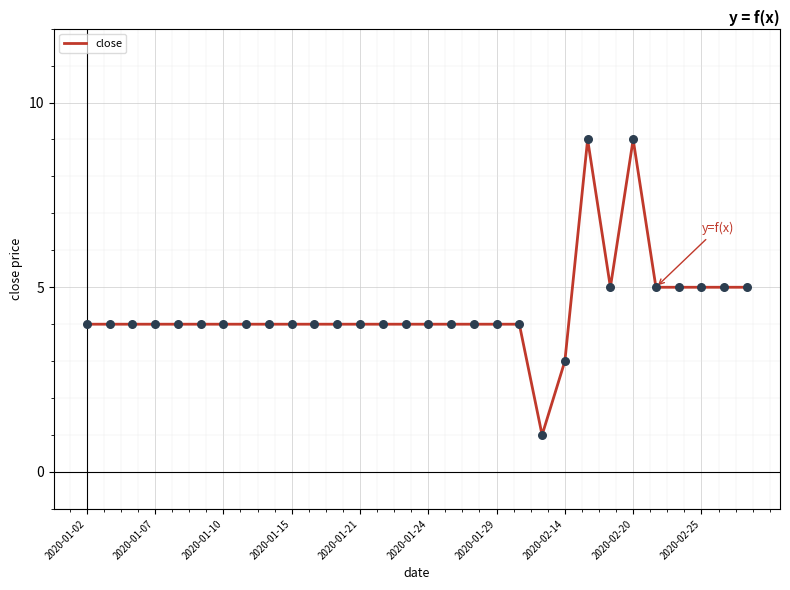

What is the difference between the maximum and minimum values?

8